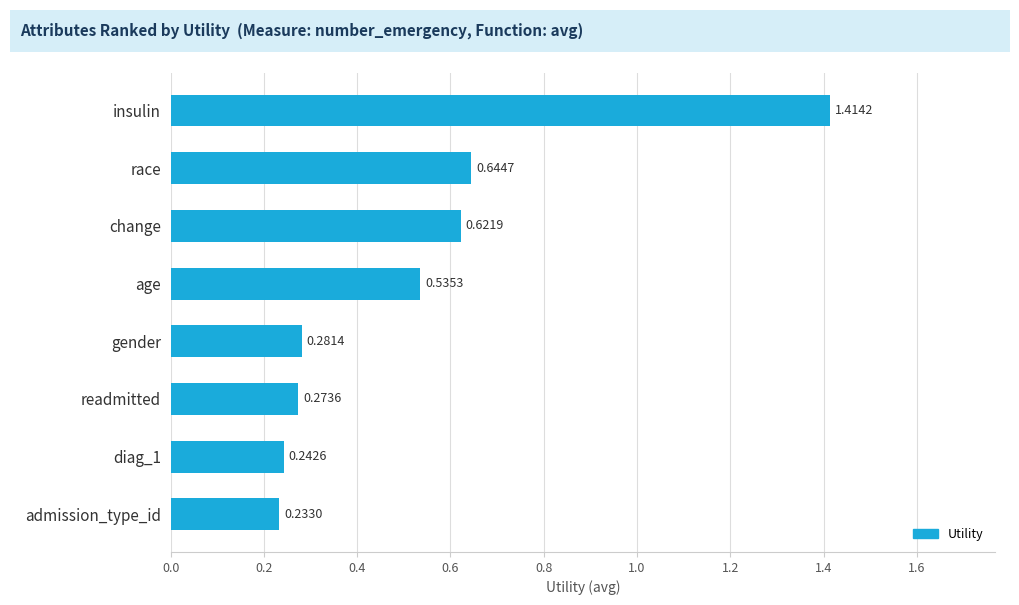

How many bars are there in total?

8